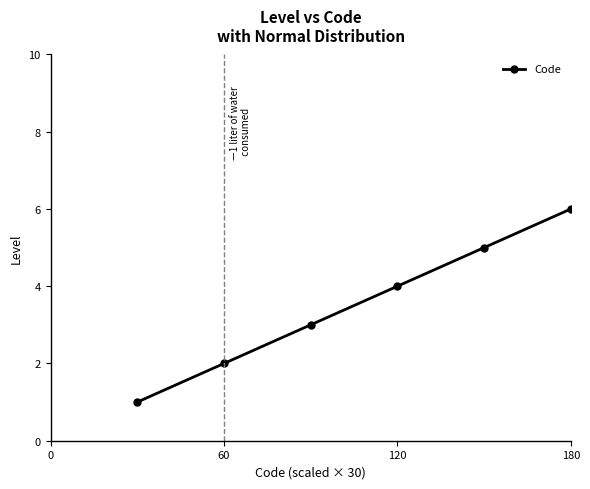

What is the sum of all values?

21